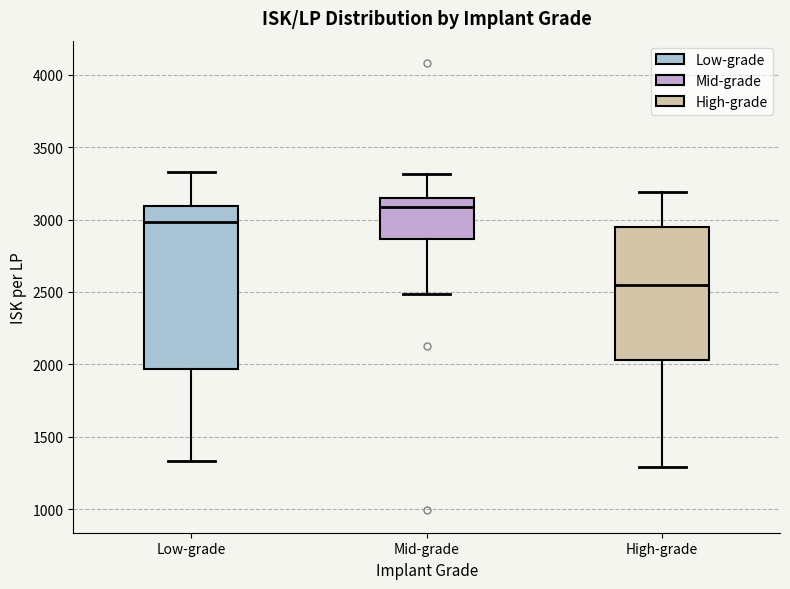

Which box is the tallest, from its lower edge to its upper edge?

Low-grade